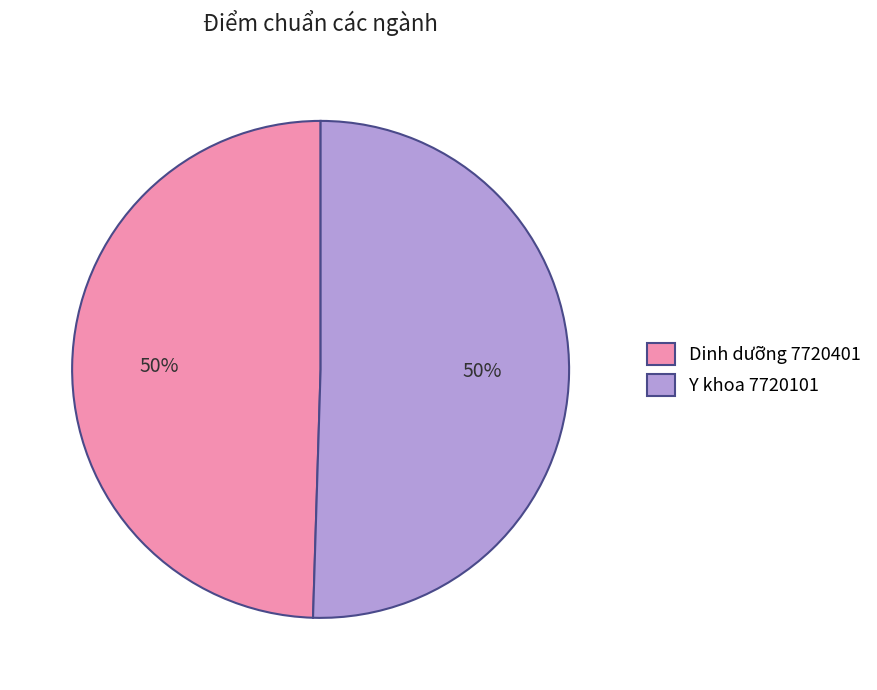

Approximately how many times larger is the value at Dinh dưỡng 7720401 compared to Y khoa 7720101?

1.0